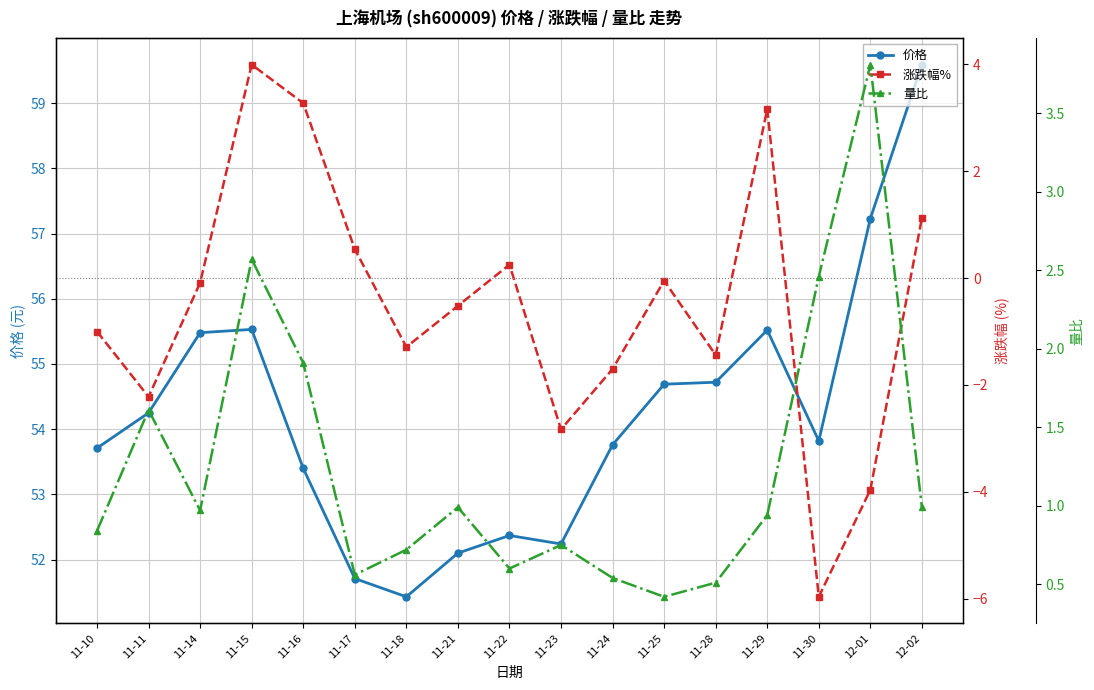

At 11-25, list the series in order from smallest to largest.

涨跌幅%, 量比, 价格